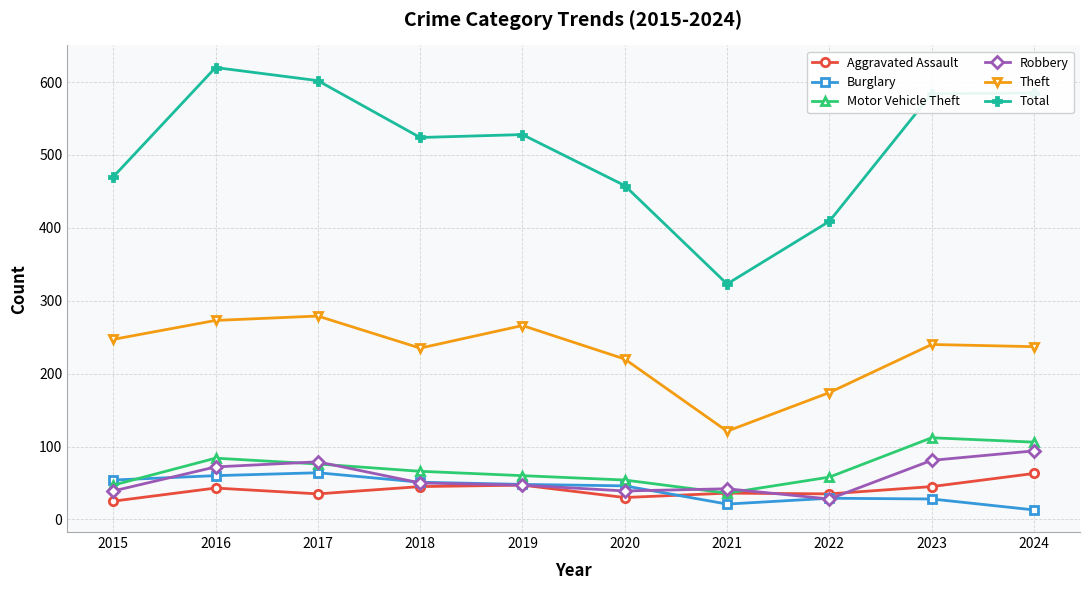

Count the number of data series in this chart.

6